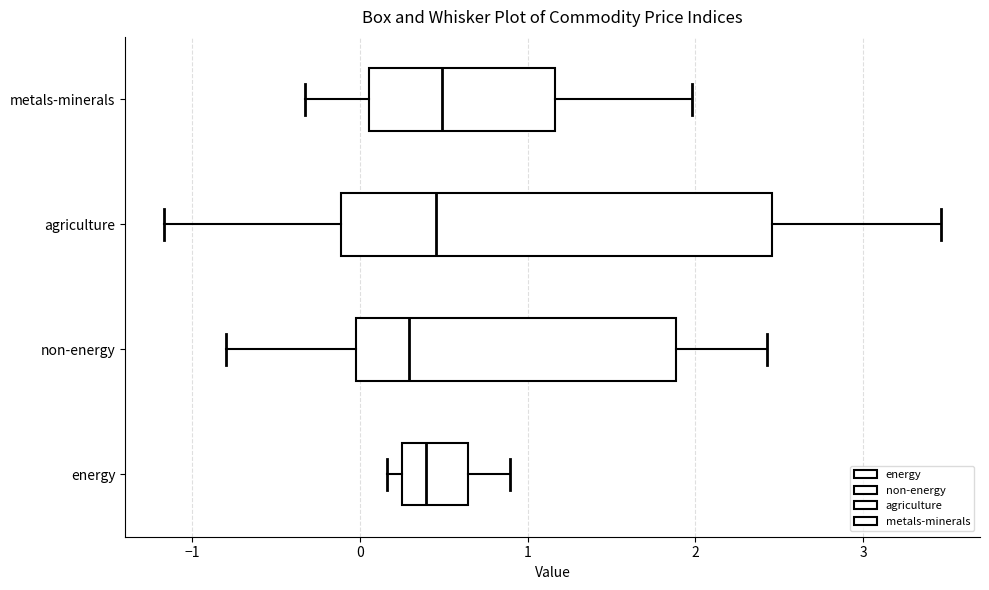

Comparing the boxes themselves (not the whiskers), which one is the widest?

agriculture